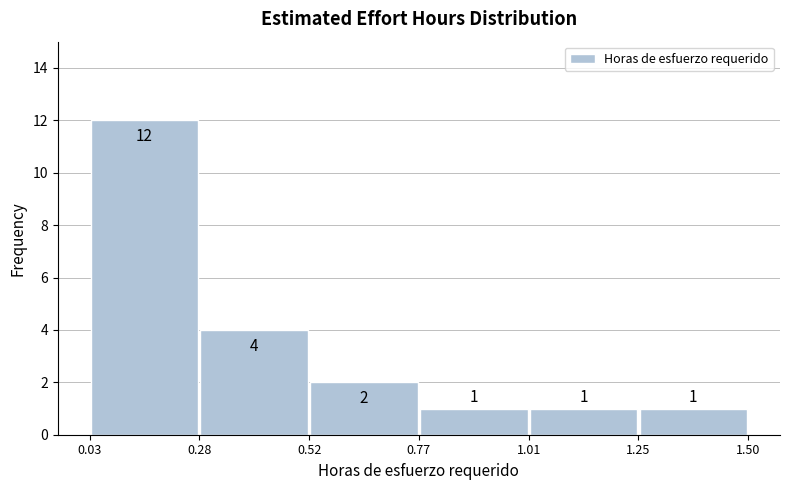

Reading left to right, list every bar in this chart as the range it spans on the x-axis followed by its height.

0.03 to 0.28: 12
0.28 to 0.52: 4
0.52 to 0.77: 2
0.77 to 1.01: 1
1.01 to 1.25: 1
1.25 to 1.50: 1